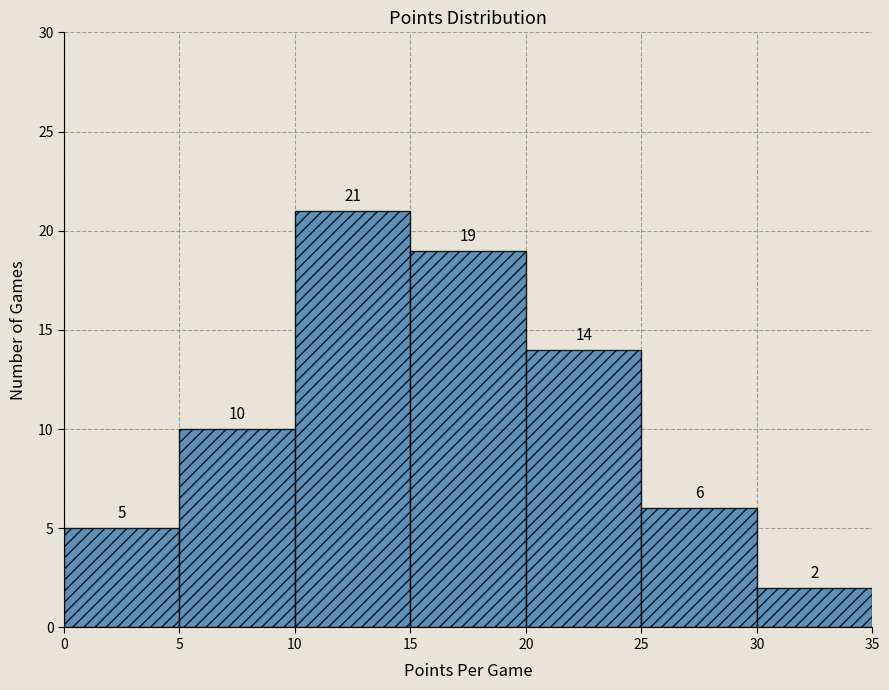

How tall is the bar that spans 25 to 30 on the x-axis?

6